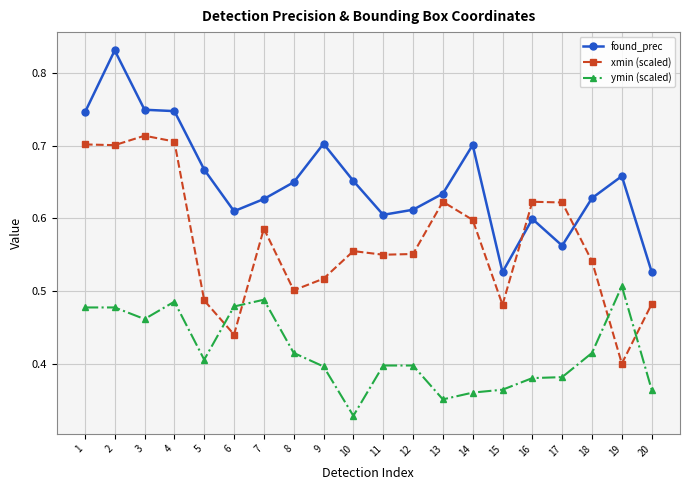

Which series has the largest total across all categories?

found_prec